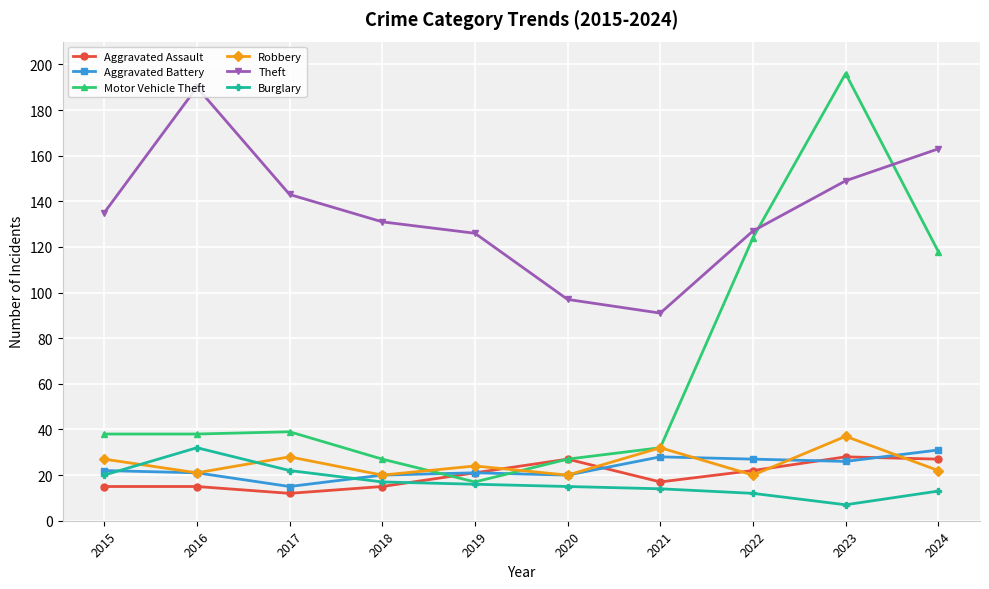

Which label corresponds to the largest value in the chart?

2023